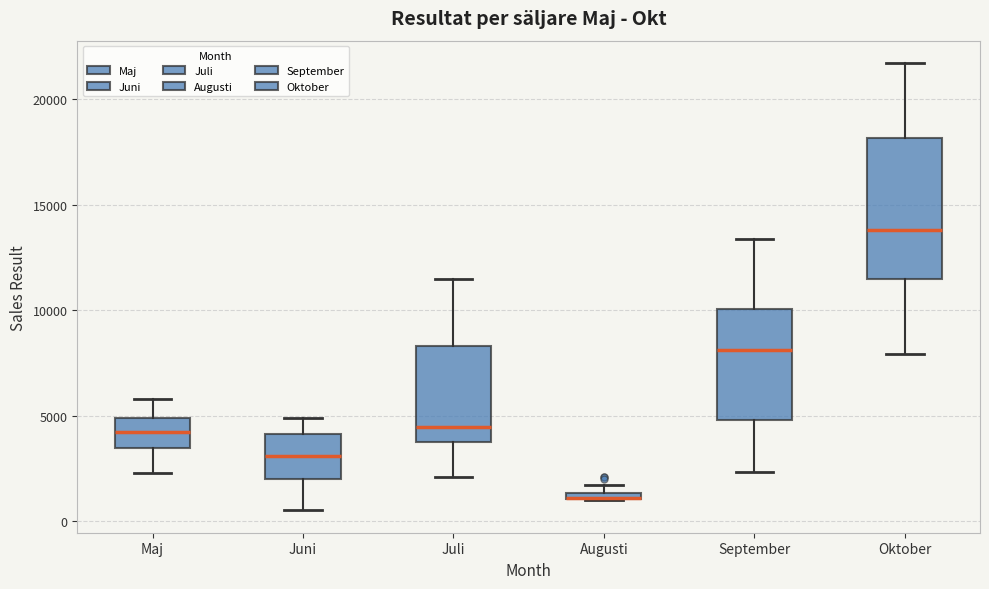

Where does the lower whisker of the box for Maj end on the y-axis? The values are not printed on the chart, so give them approximately, as read against the axis.

2500